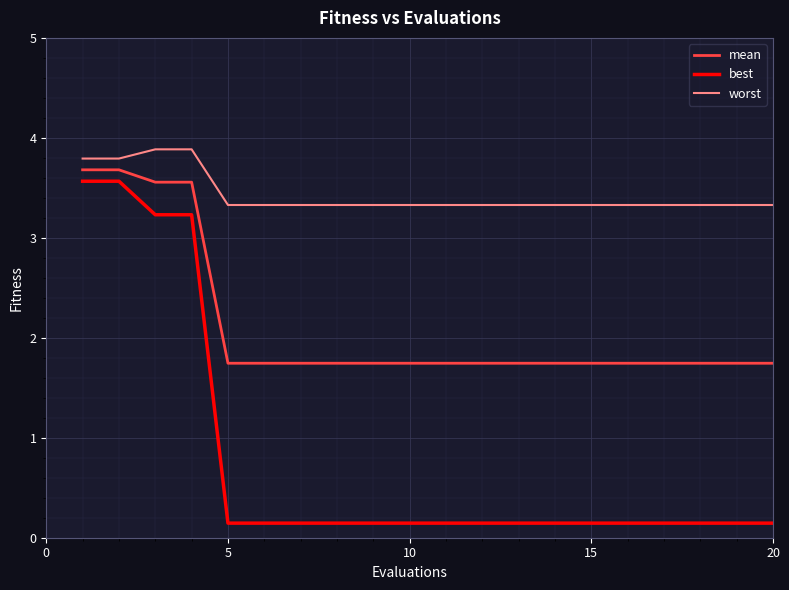

True or false: best and mean intersect in this chart.

False